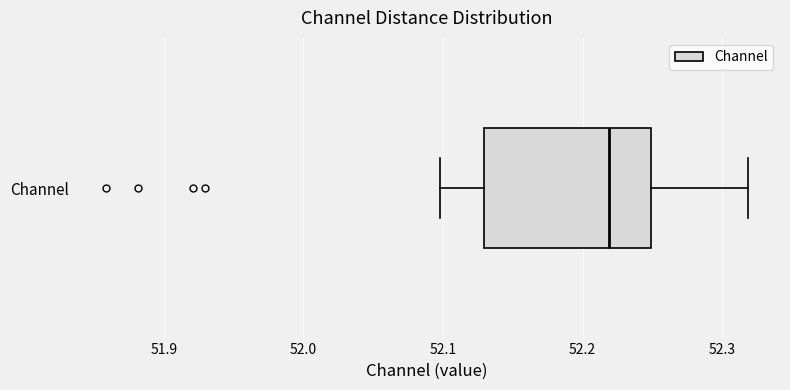

Read this box plot against the x-axis: the position of the median line, the range covered by the box, and the ends of both whiskers. The values are not printed on the chart, so give them approximately, as read against the axis.

median 52.22, box 52.13 to 52.25, whiskers 52.10 to 52.32